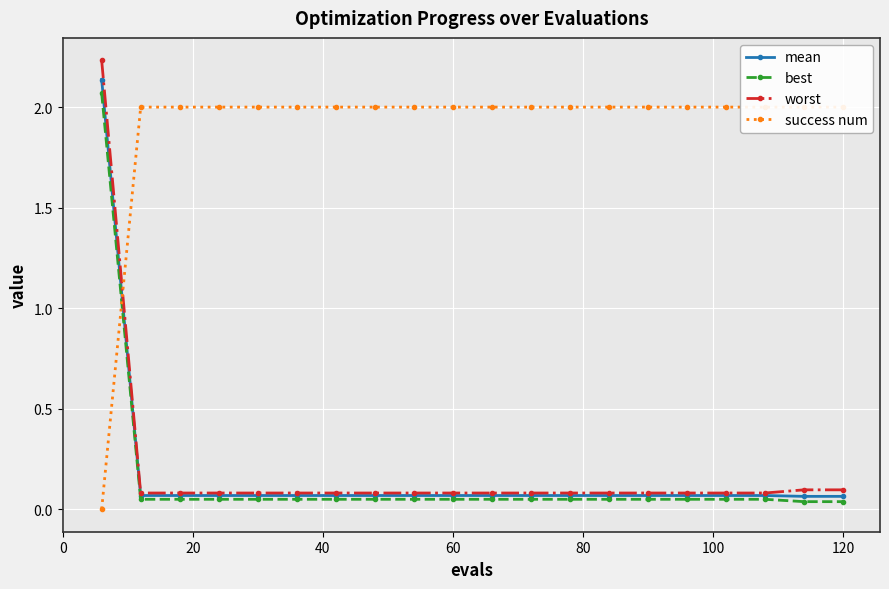

After their last crossing, which series has the higher values: success num or worst?

success num